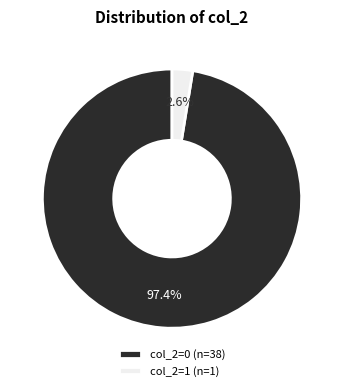

Count the number of slices in the pie.

2